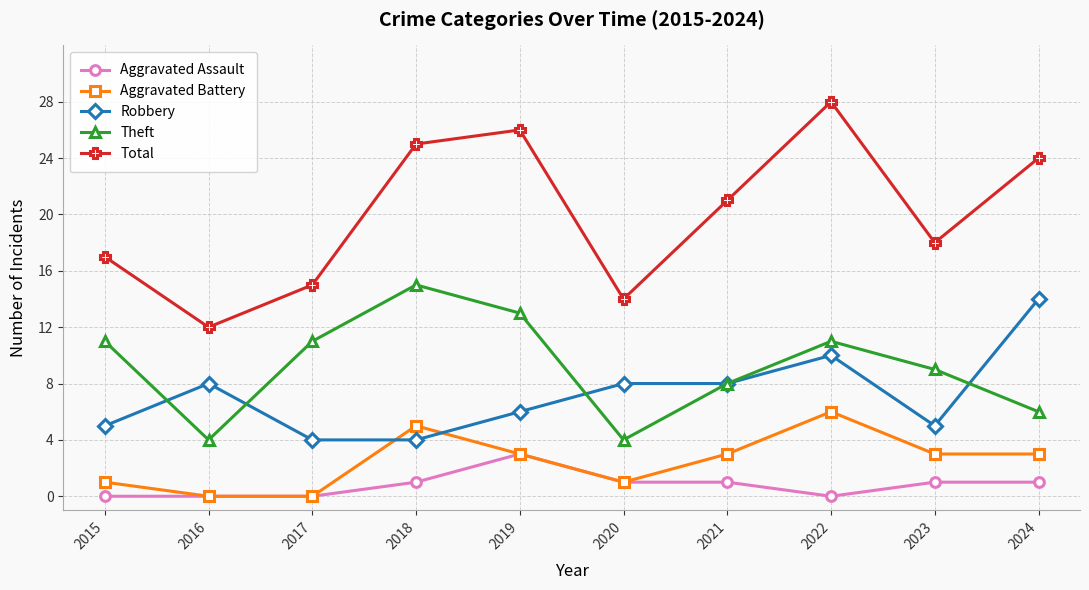

What is the value of the Robbery point at the 10th from the left?

14